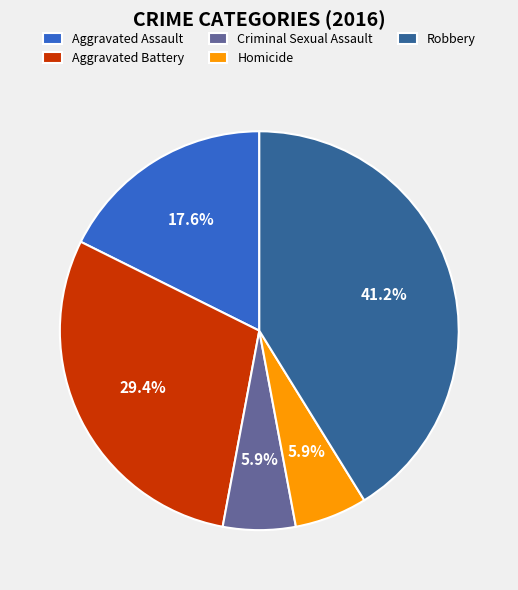

Is there a majority slice in this chart?

No